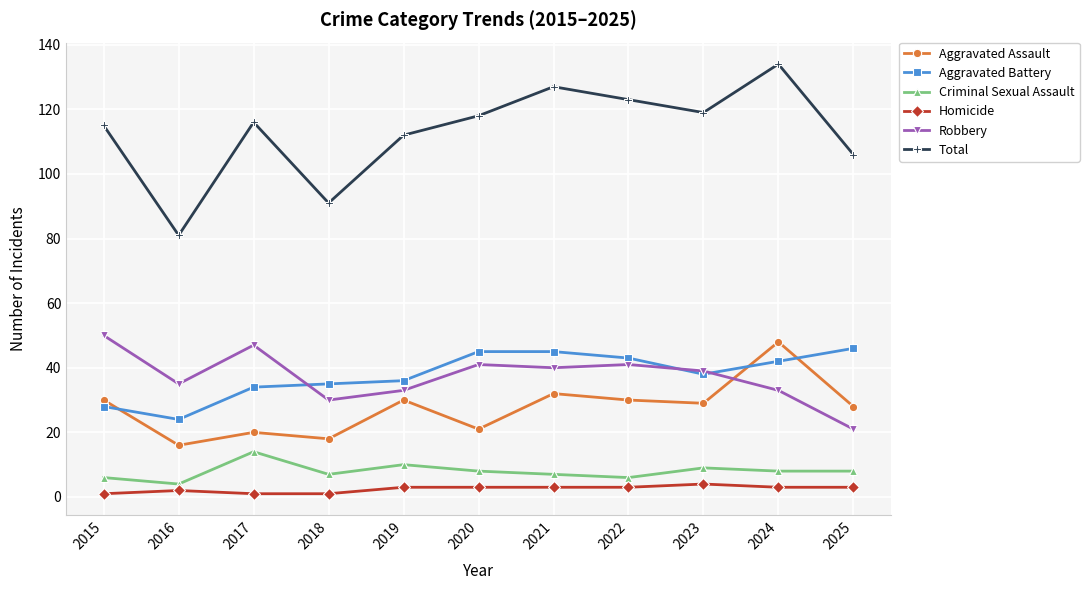

What is the value of the Aggravated Assault point at the 10th from the left?

48